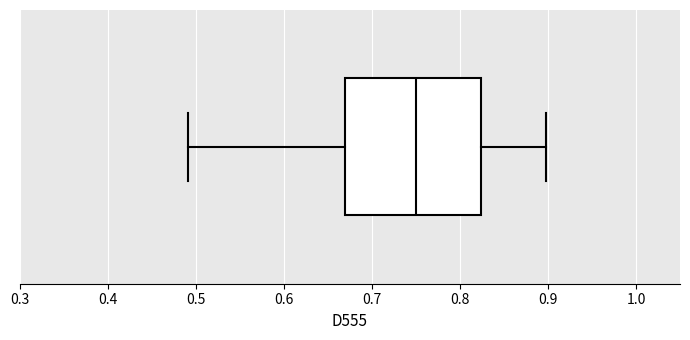

Read this box plot against the x-axis: the position of the median line, the range covered by the box, and the ends of both whiskers. The values are not printed on the chart, so give them approximately, as read against the axis.

median 0.75, box 0.67 to 0.82, whiskers 0.49 to 0.90